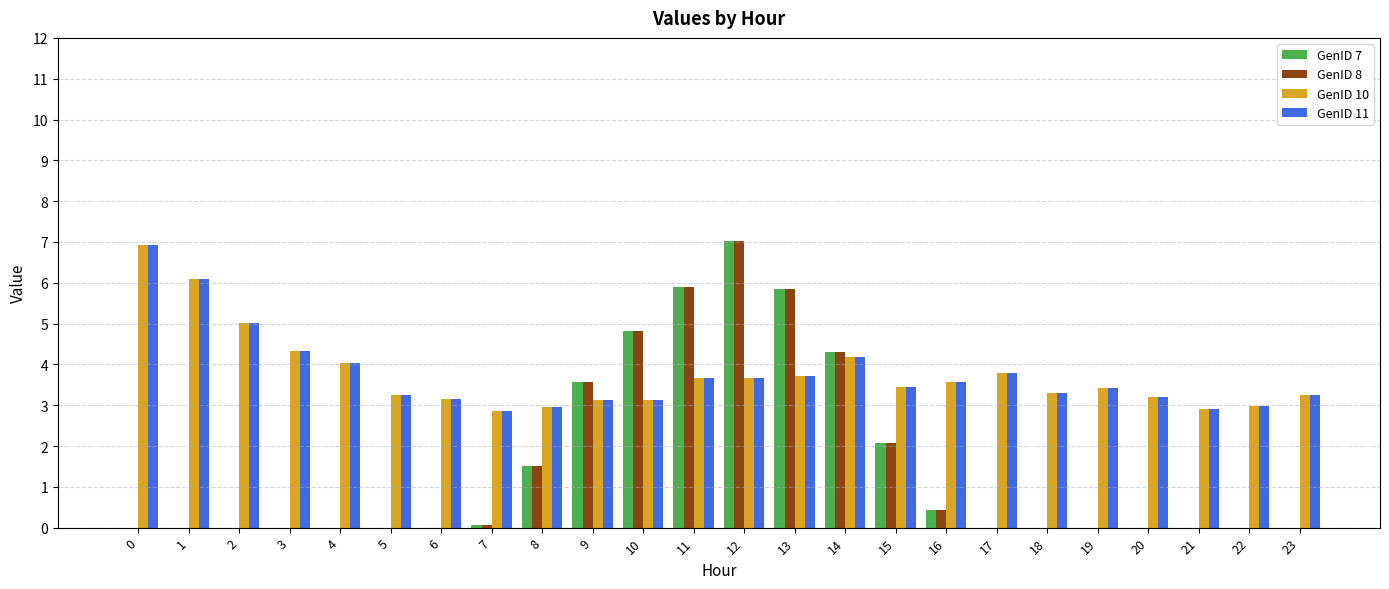

How many groups of bars are there?

24